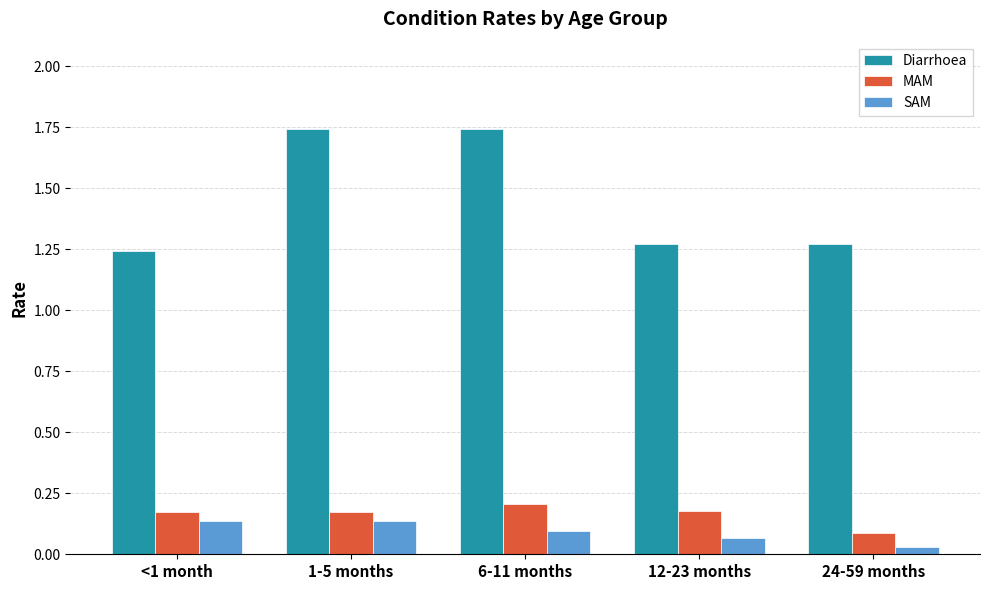

At which label is MAM closest to 0?

24-59 months